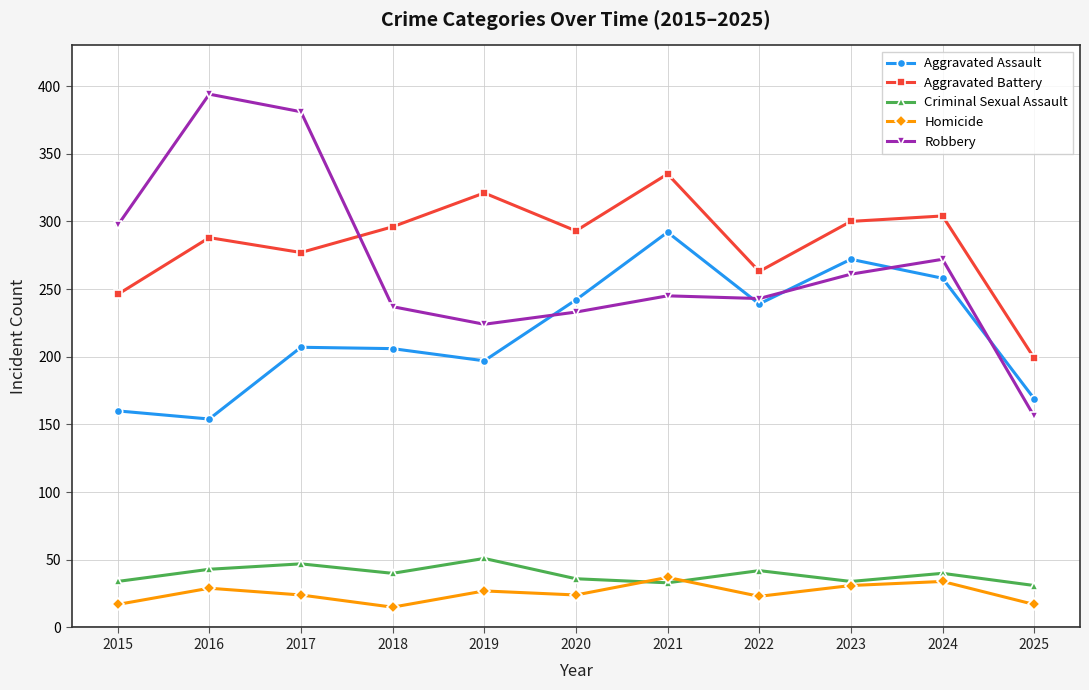

The value of Homicide at 2017 is 24. True or false?

True